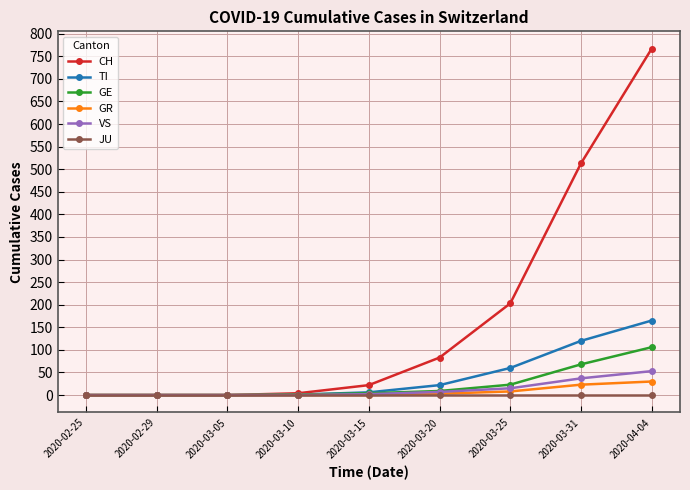

True or false: TI has a value of 0 at 2020-02-25.

True